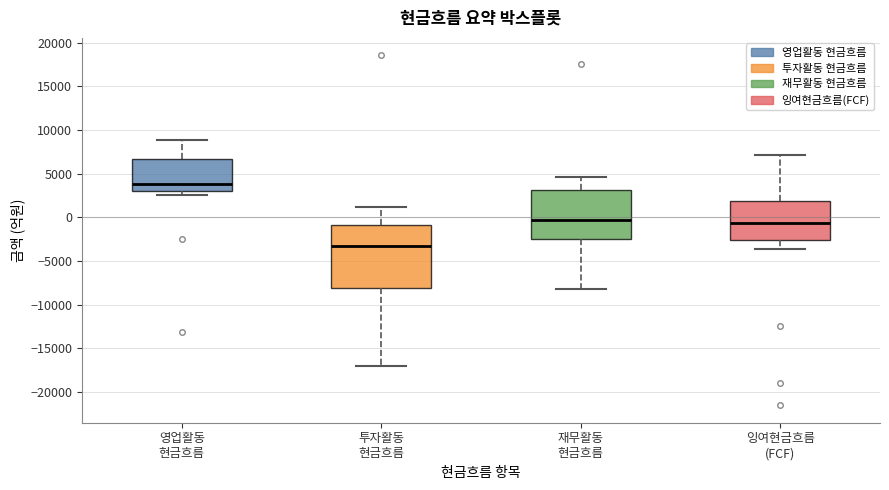

Reading left to right, read every box against the y-axis: the position of its median line, the range the box covers, and the ends of its whiskers. The values are not printed on the chart, so give them approximately, as read against the axis.

영업활동 현금흐름: median 4000, box 3000 to 6500, whiskers 2500 to 9000
투자활동 현금흐름: median -3500, box -8000 to -1000, whiskers -17000 to 1000
재무활동 현금흐름: median -500, box -2500 to 3000, whiskers -8000 to 4500
잉여현금흐름 (FCF): median -500, box -2500 to 2000, whiskers -3500 to 7000